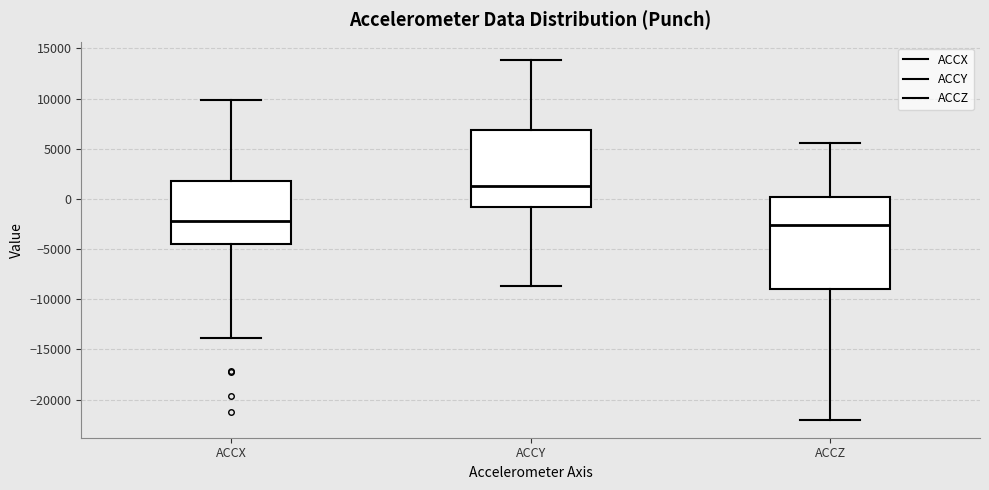

Where is the lower edge of the box for ACCY on the y-axis? The values are not printed on the chart, so give them approximately, as read against the axis.

-1000